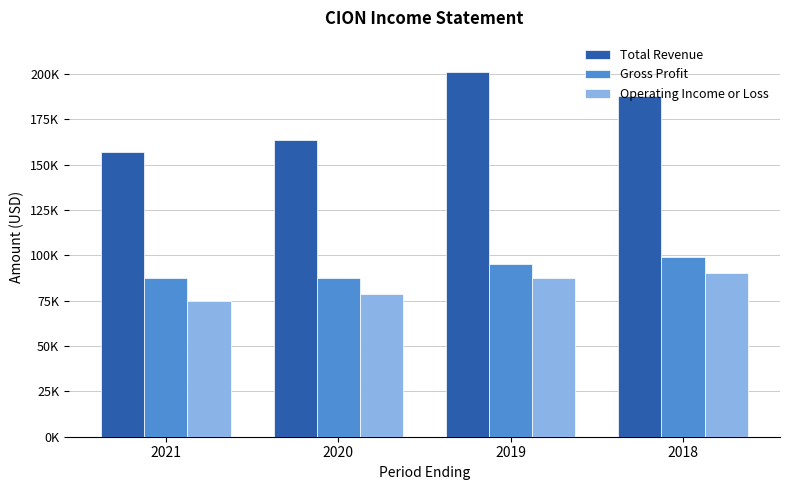

What are all the series names shown in the legend?

Total Revenue, Gross Profit, Operating Income or Loss